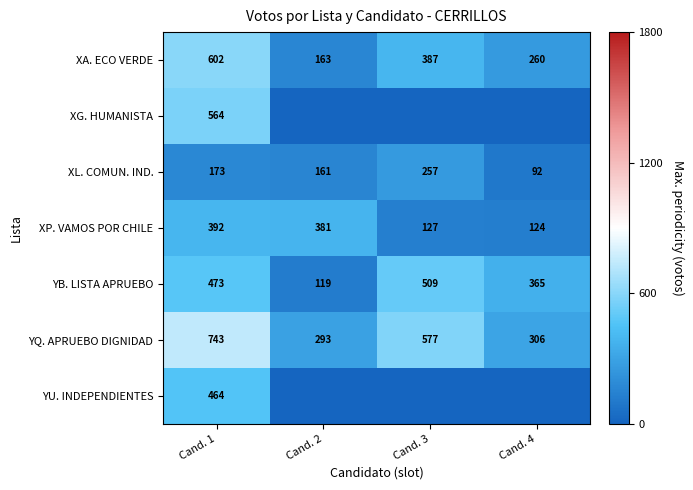

What is the sum of the XA. ECO VERDE values at Cand. 4 and Cand. 3?

647